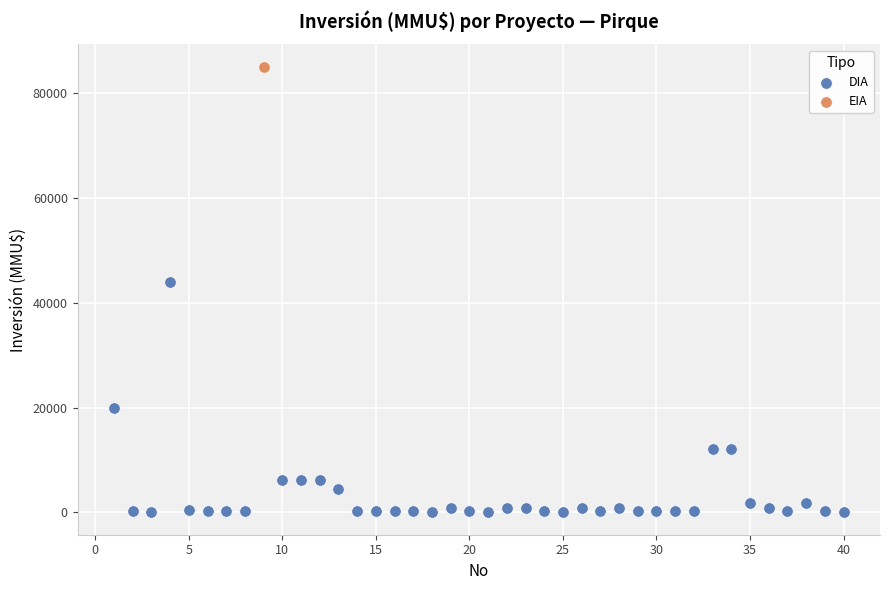

What are all the series names shown in the legend?

DIA, EIA